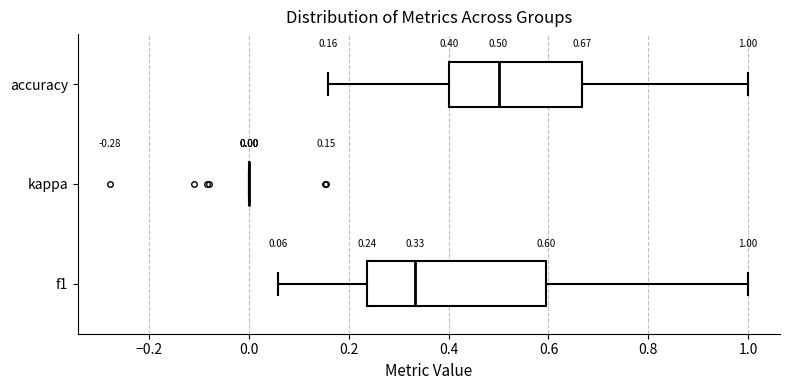

Comparing the boxes themselves (not the whiskers), which one is the widest?

f1